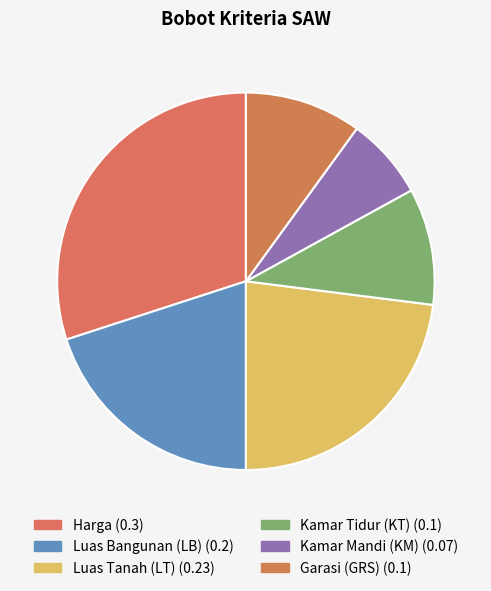

How many segments does this pie chart have?

6